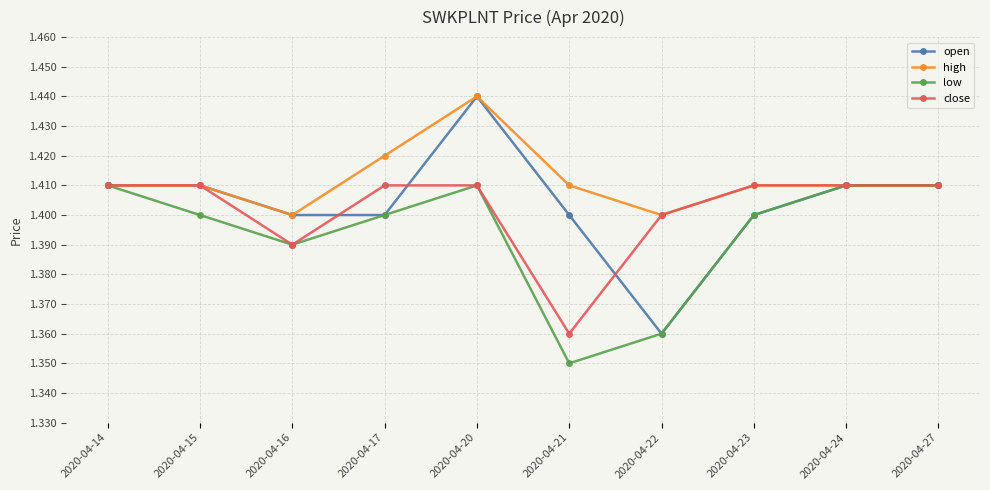

Which series has the largest total across all categories?

high